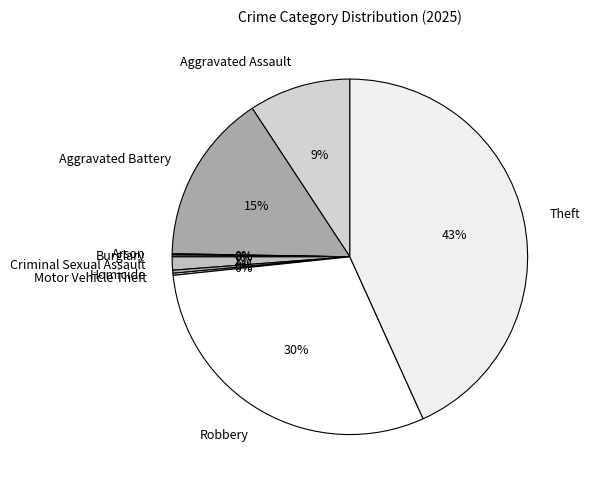

To the nearest percent, what is the combined percentage of Theft and Aggravated Battery?

59%